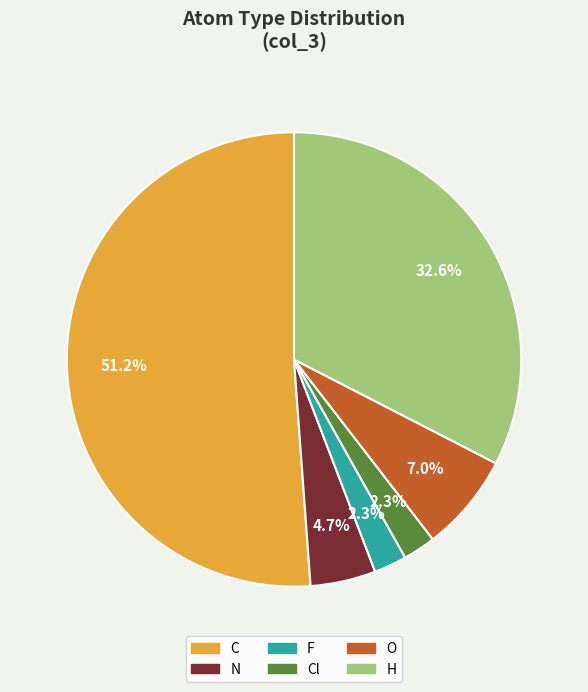

Is there a majority slice in this chart?

Yes